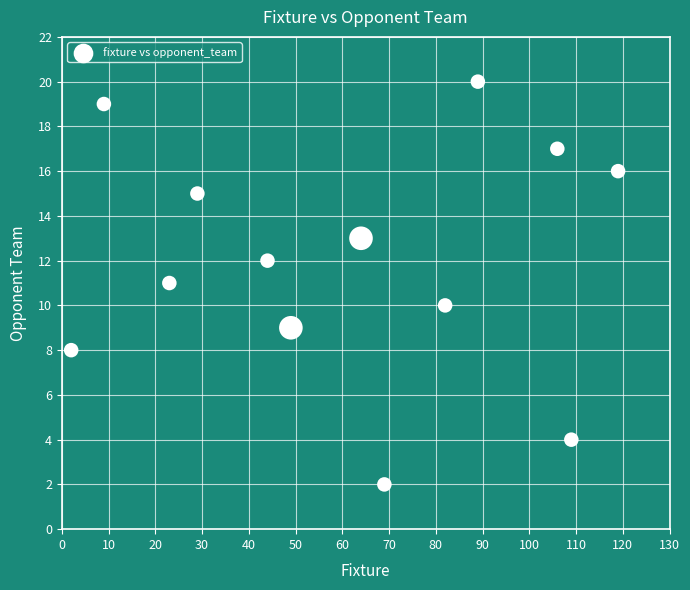

What is the range of X values (max minus min)?

117